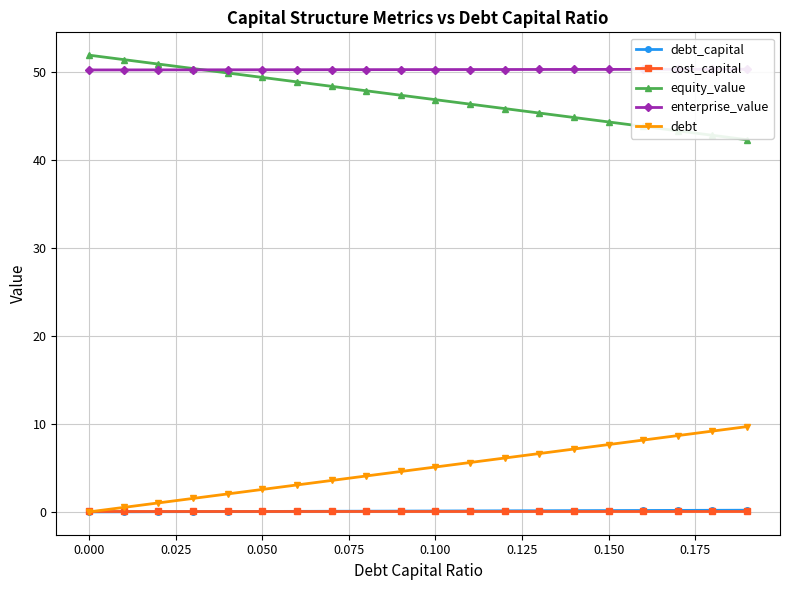

True or false: debt_capital and equity_value intersect in this chart.

False